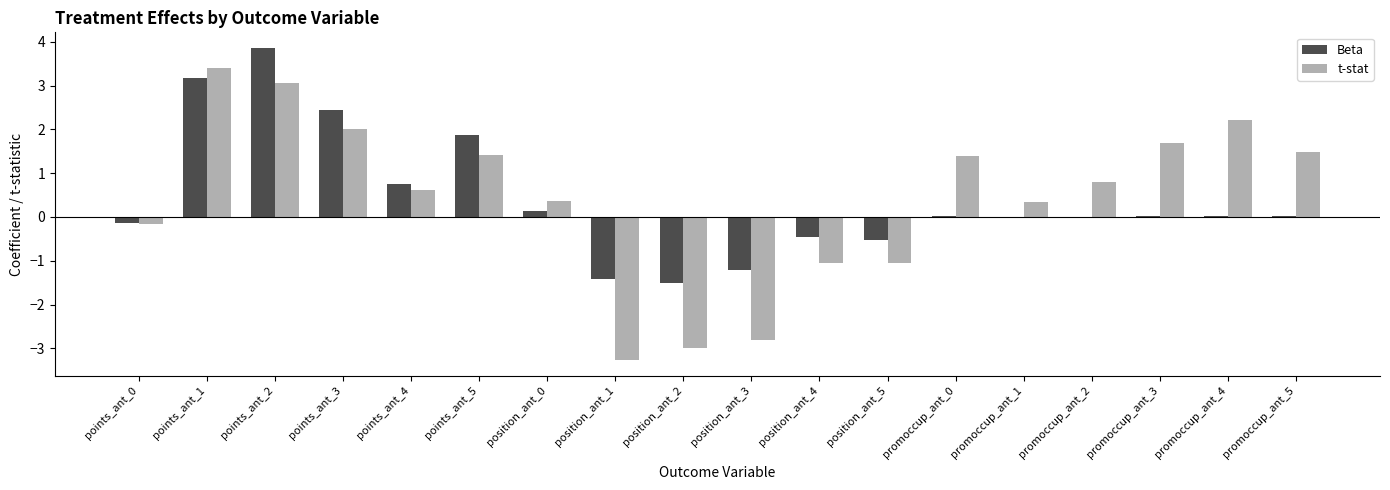

Which category has the highest value in the t-stat series?

points_ant_1